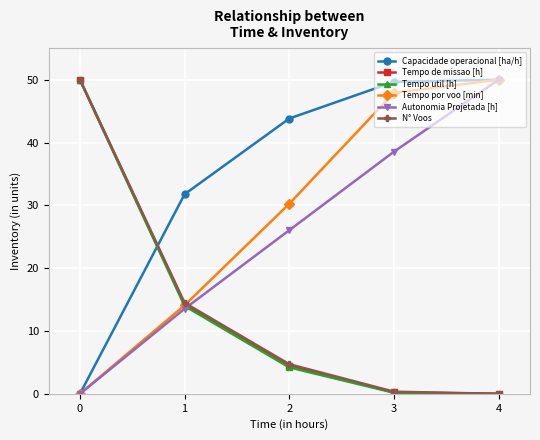

List the labels in order of Tempo por voo [min] value, smallest first.

0, 1, 2, 3, 4